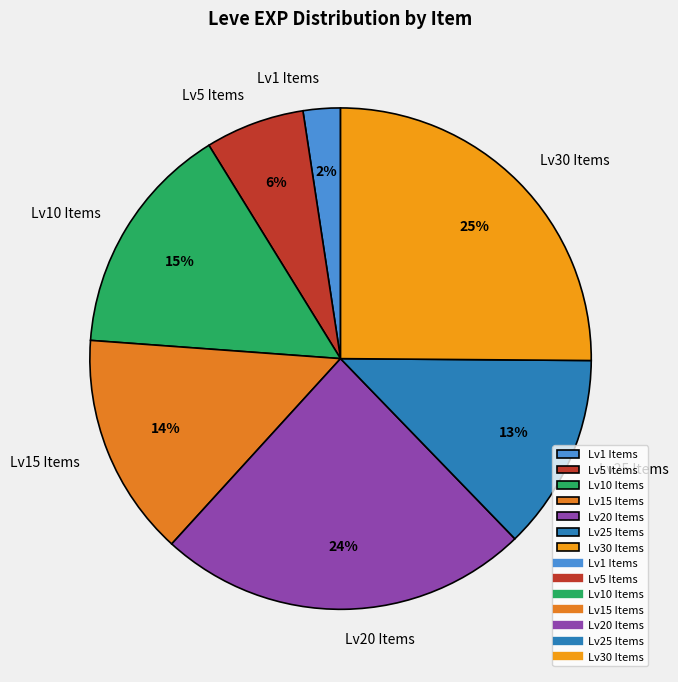

How many slices are in this pie chart?

7